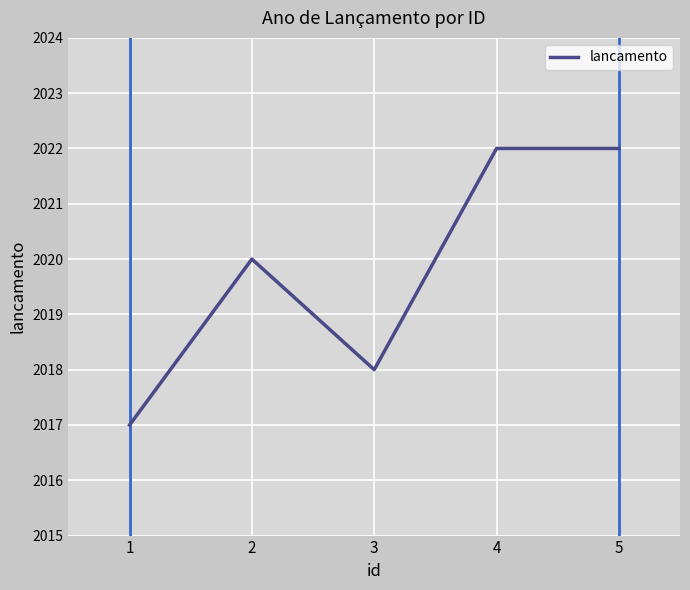

What is the smallest value displayed?

2017